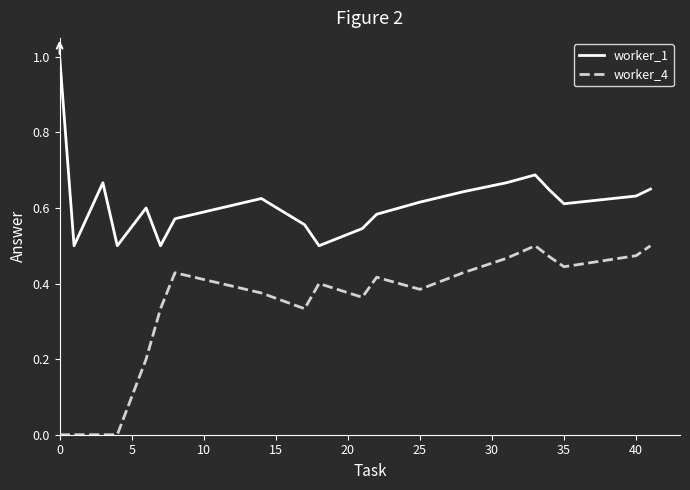

Which series has the largest total across all categories?

worker_1